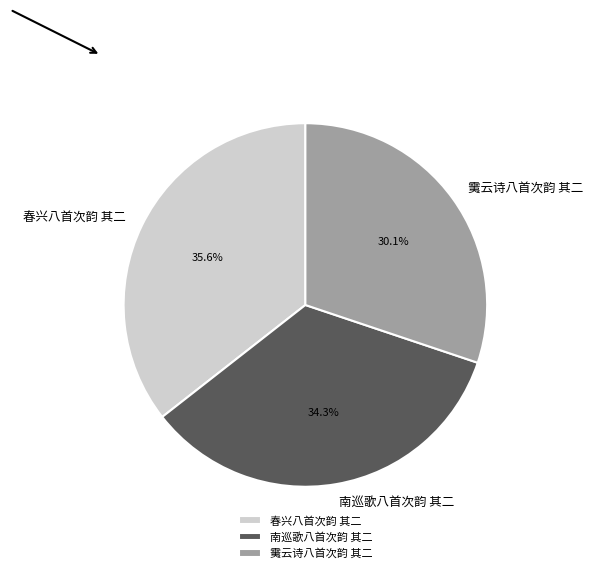

To the nearest percent, what is the difference between the 南巡歌八首次韵 其二 and 䨑云诗八首次韵 其二 slice percentages?

4%